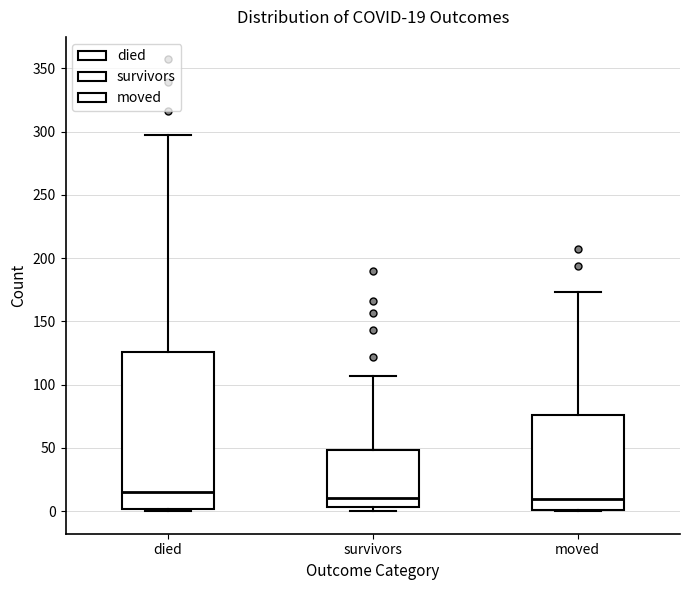

Which box has the highest median line?

died